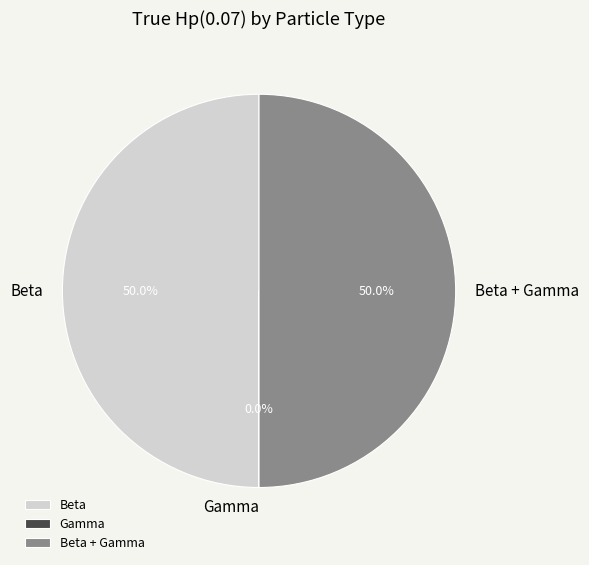

What is the smallest slice in the pie chart?

Gamma